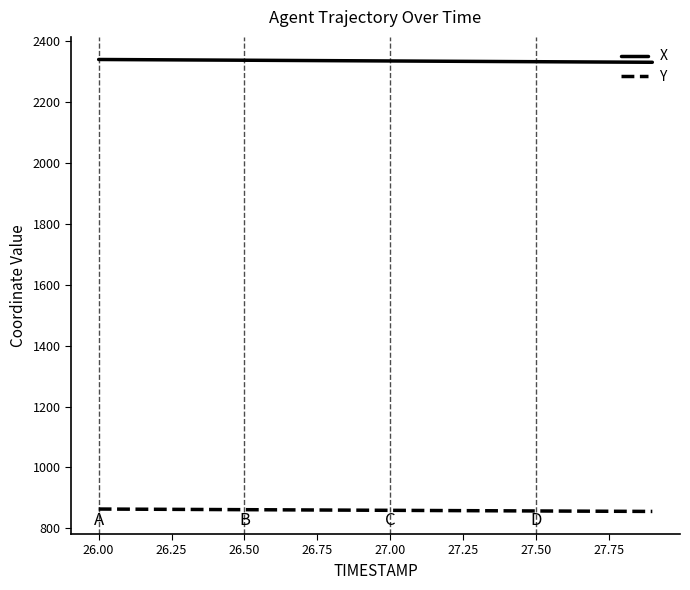

True or false: Y and X intersect in this chart.

False